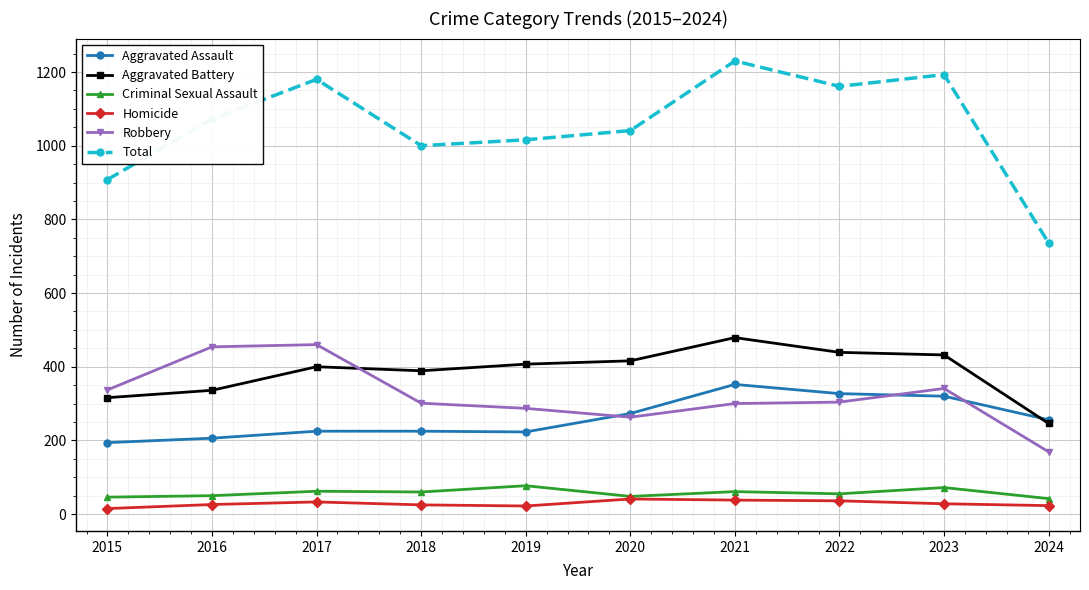

True or false: Aggravated Assault and Total cross at least once.

False